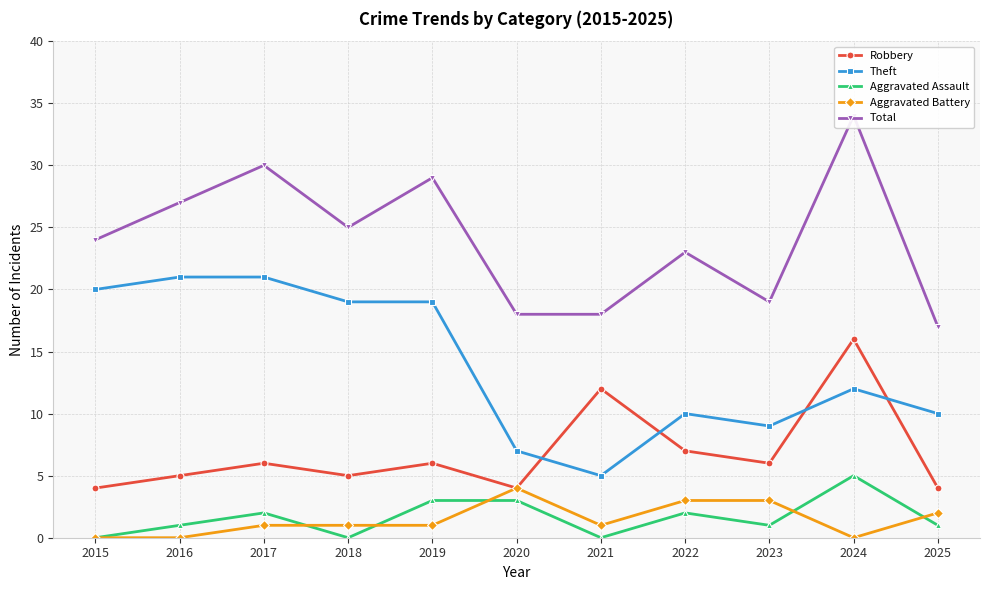

Reading left to right, what are all the values shown in this chart?

Robbery: 2015=4	2016=5	2017=6	2018=5	2019=6	2020=4	2021=12	2022=7	2023=6	2024=16	2025=4
Theft: 2015=20	2016=21	2017=21	2018=19	2019=19	2020=7	2021=5	2022=10	2023=9	2024=12	2025=10
Aggravated Assault: 2015=0	2016=1	2017=2	2018=0	2019=3	2020=3	2021=0	2022=2	2023=1	2024=5	2025=1
Aggravated Battery: 2015=0	2016=0	2017=1	2018=1	2019=1	2020=4	2021=1	2022=3	2023=3	2024=0	2025=2
Total: 2015=24	2016=27	2017=30	2018=25	2019=29	2020=18	2021=18	2022=23	2023=19	2024=34	2025=17